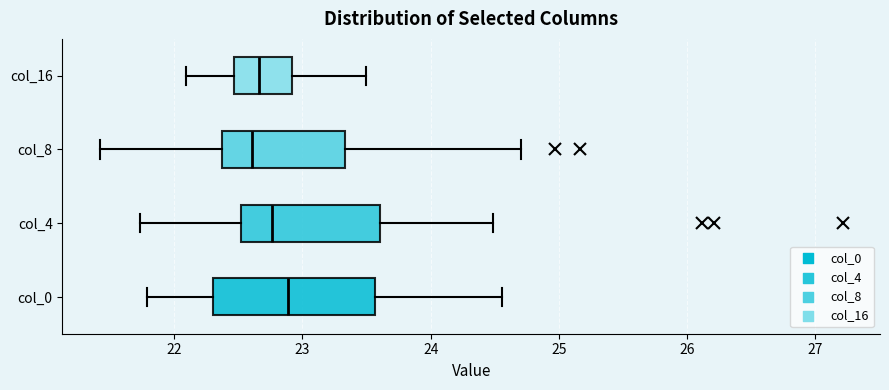

Which box is the widest, from its left edge to its right edge?

col_0